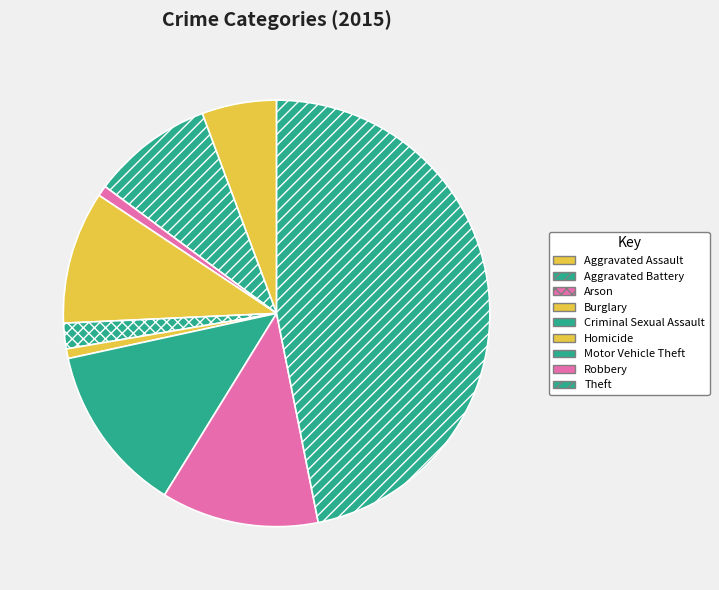

Which category has the smallest portion of the pie?

Homicide